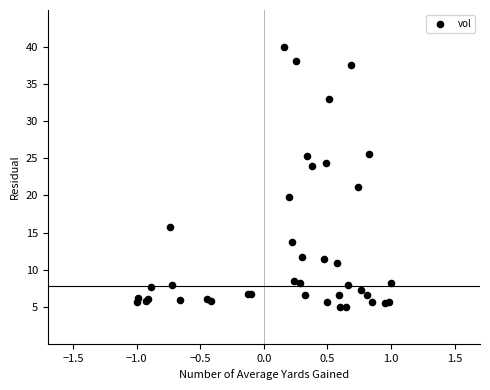

What Y value in the scatter plot is closest to 22?

21.2